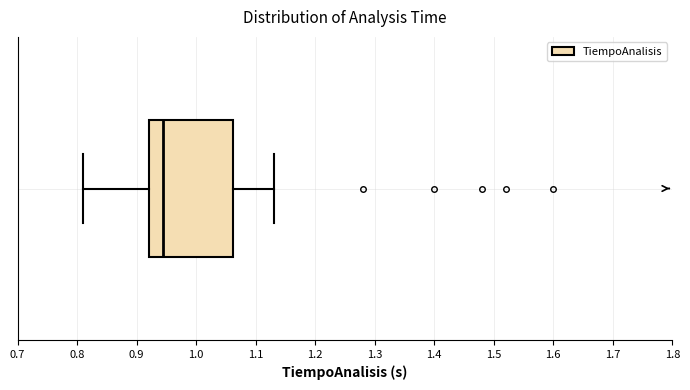

Transcribe this box plot: give where the median line is, the range the box spans, and where the two whiskers end, as read against the x-axis. The values are not printed on the chart, so give them approximately, as read against the axis.

median 0.95, box 0.92 to 1.06, whiskers 0.81 to 1.13